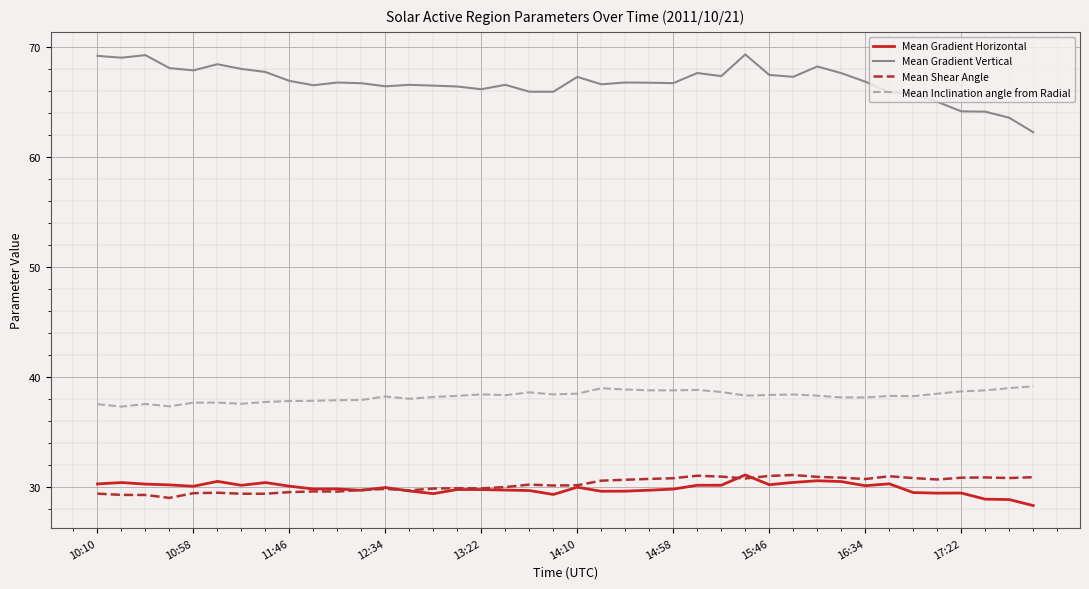

Which series has the largest range (max minus min)?

Mean Gradient Vertical